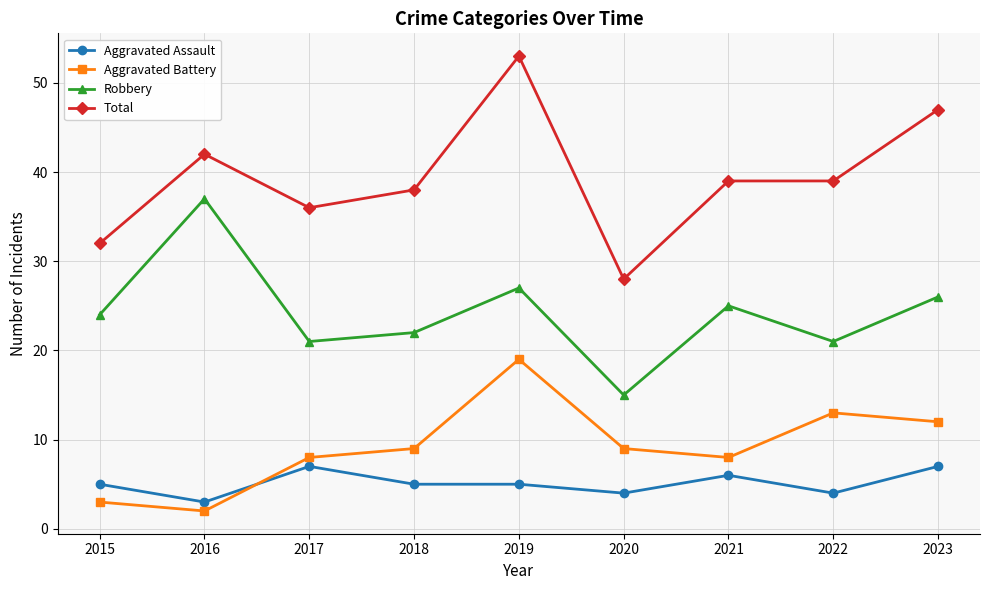

What is the sum of the Robbery values at 2021 and 2022?

46